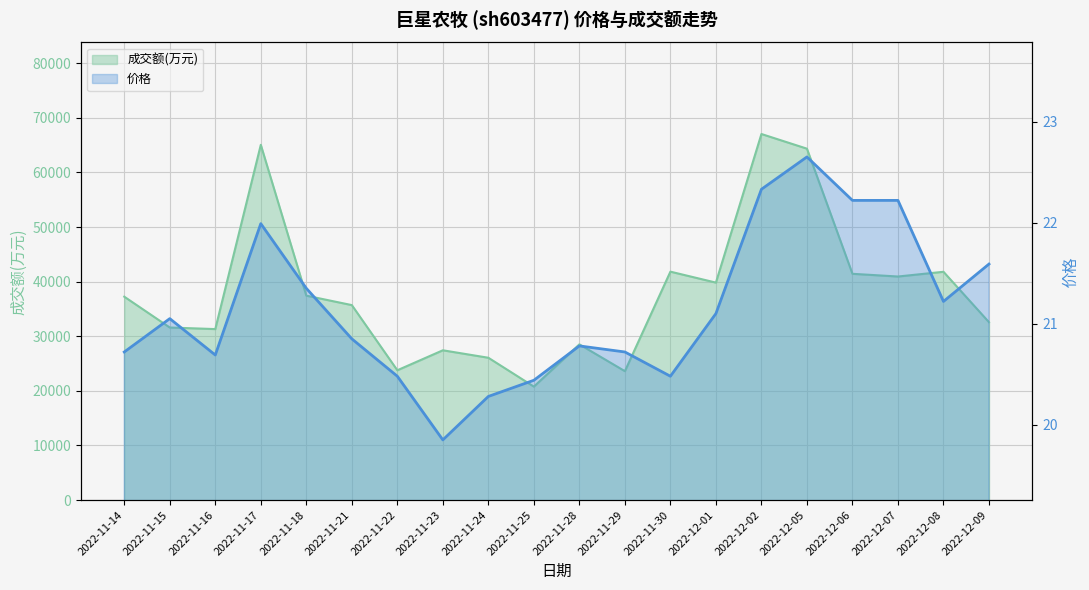

Where is the first local maximum for 成交额(万元)?

2022-11-17